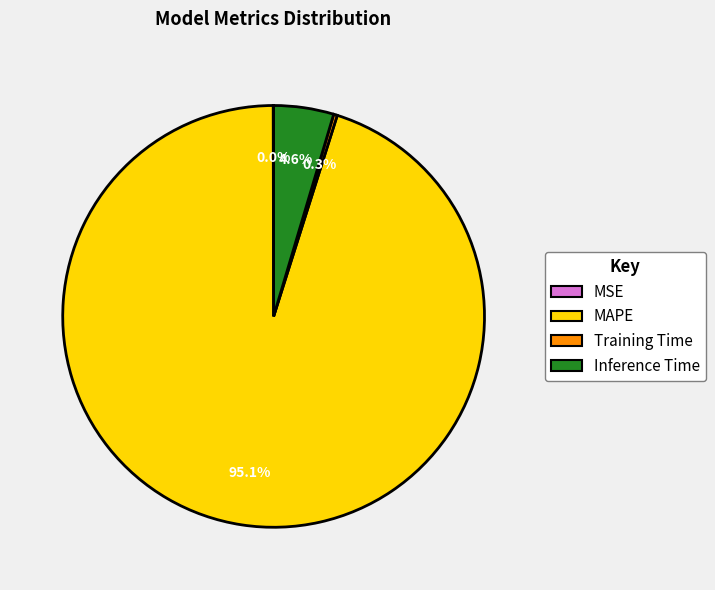

Is there any slice that represents more than half of the pie?

Yes